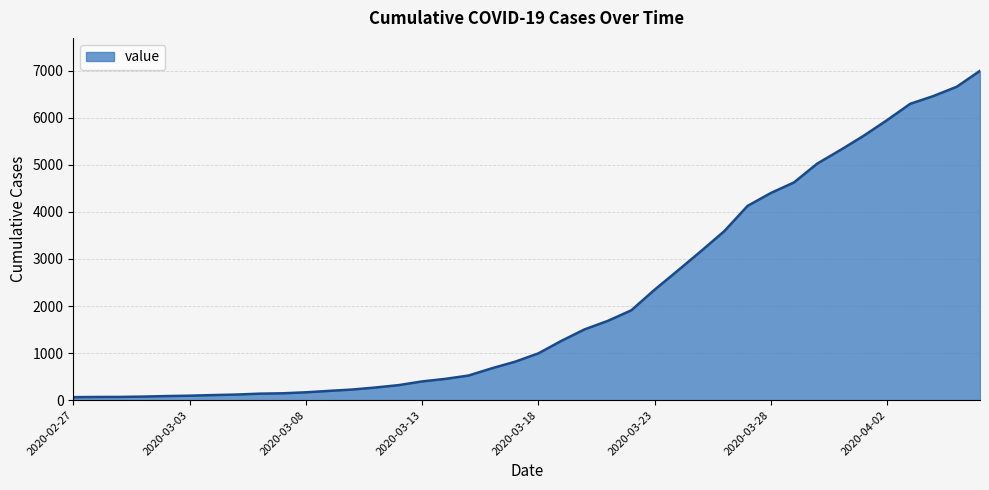

What is the greatest value displayed?

6995